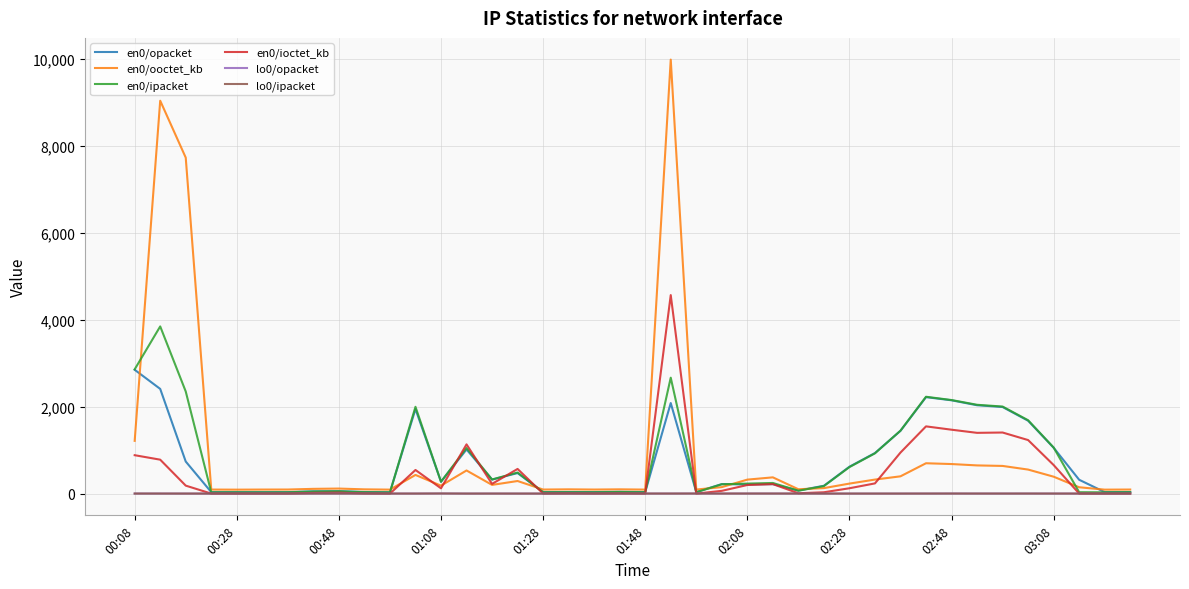

Is this an area chart (filled region under the line)?

No